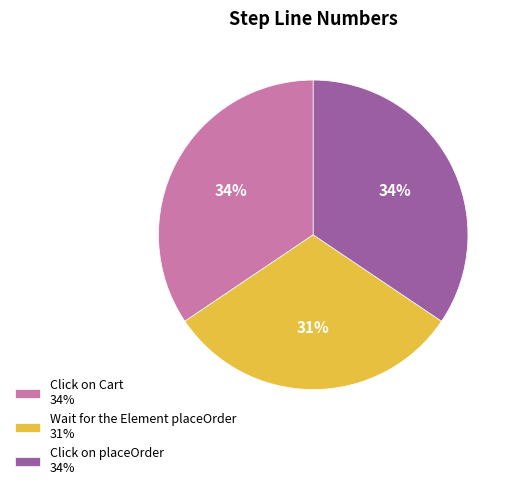

Between Wait for the Element placeOrder and Click on placeOrder, which is larger?

Click on placeOrder